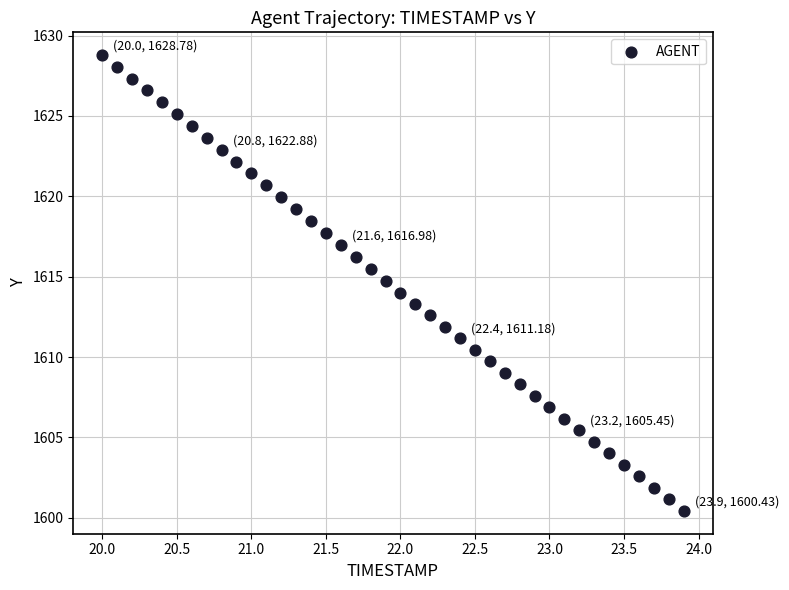

What is the range of X values (max minus min)?

3.9